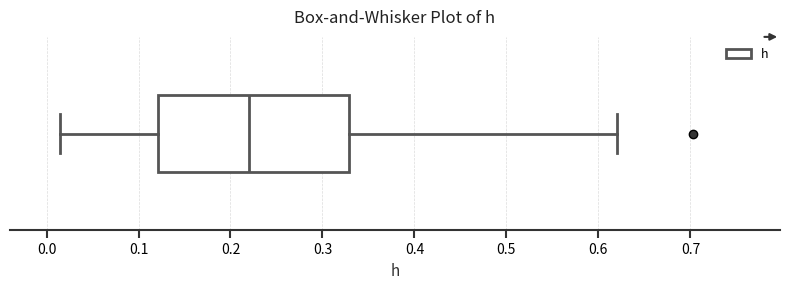

Where does the right whisker of the box end on the x-axis? The values are not printed on the chart, so give them approximately, as read against the axis.

0.62